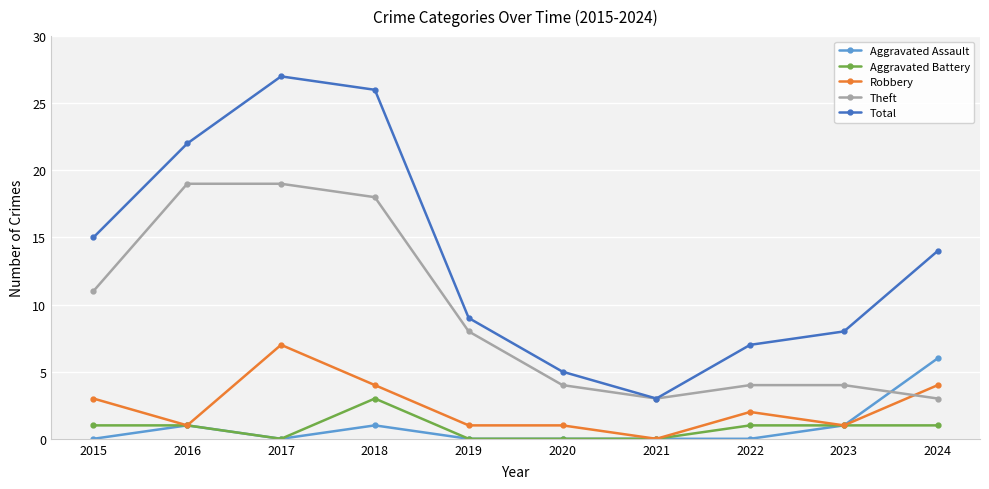

True or false: Aggravated Battery has a value of 5 at 2018.

False